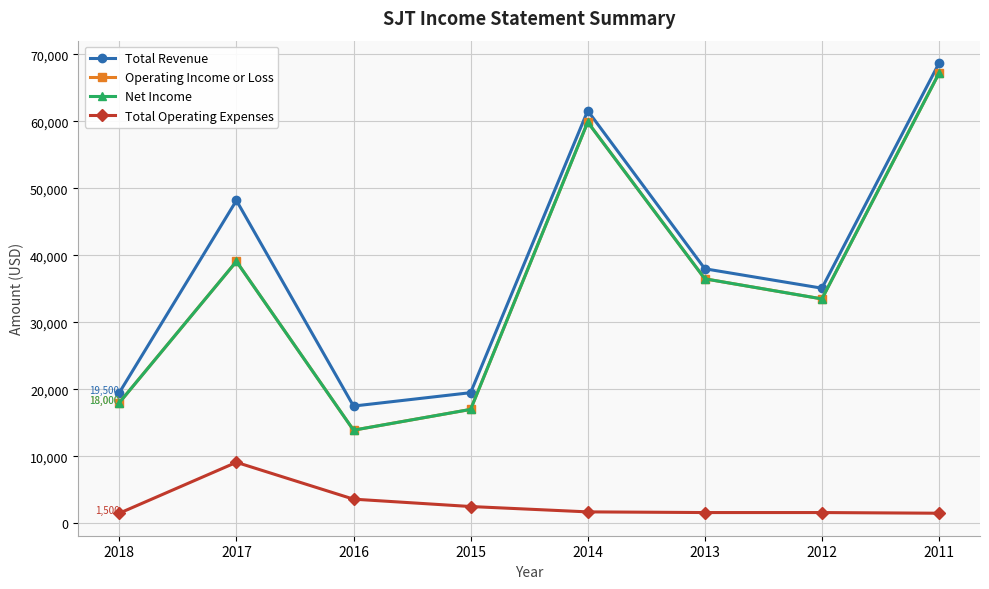

What is the maximum value for Operating Income or Loss?

67200